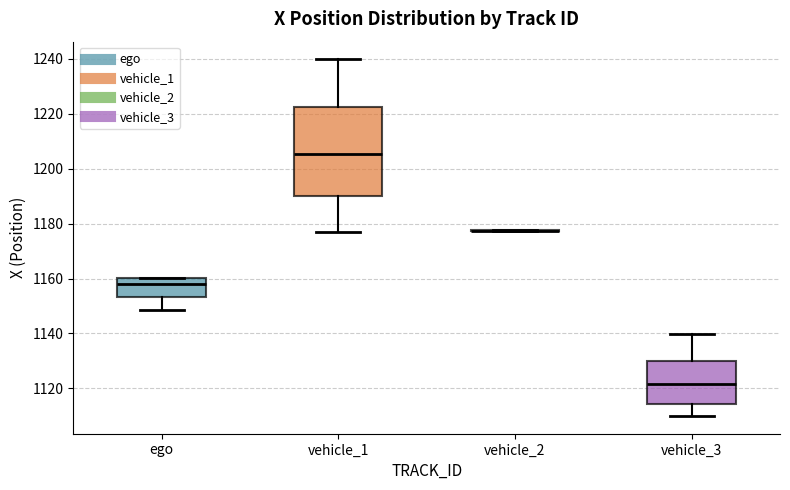

Where is the lower edge of the box for ego on the y-axis? The values are not printed on the chart, so give them approximately, as read against the axis.

1154